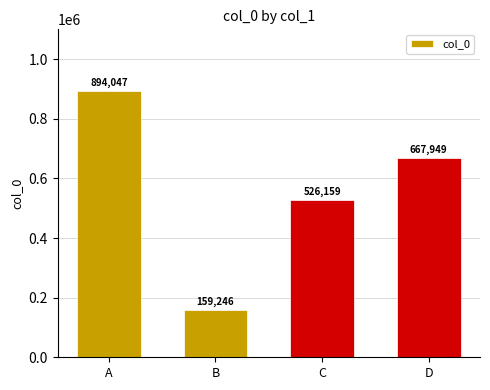

List the labels in order of value, smallest first.

B, C, D, A